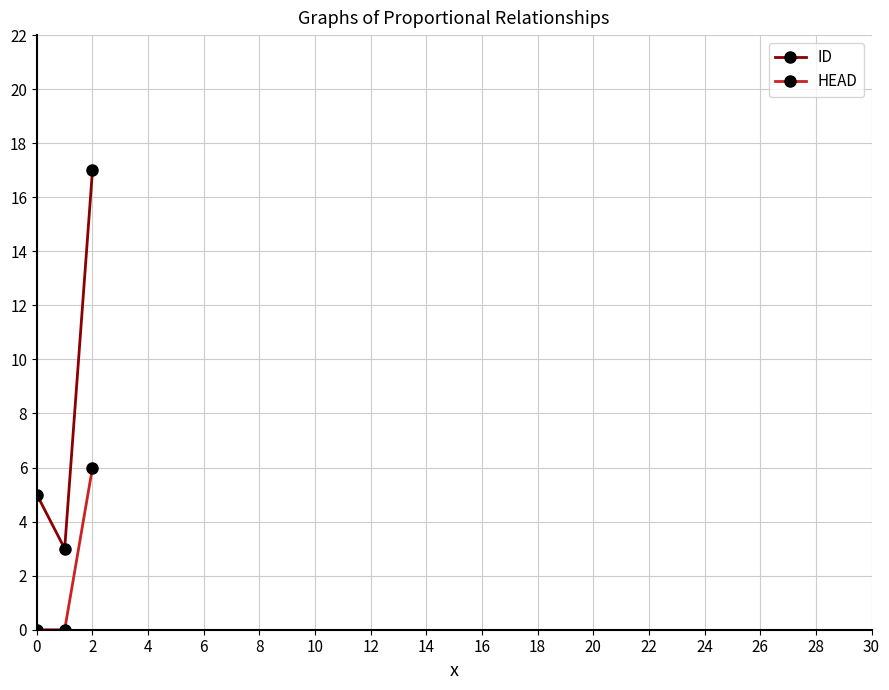

Which series has the widest spread of values?

ID